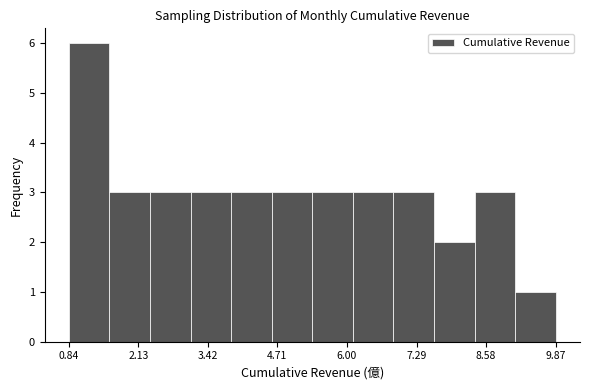

Around what value on the x-axis is the tallest bar? Give the approximate position of its centre, as read against the axis.

1.2